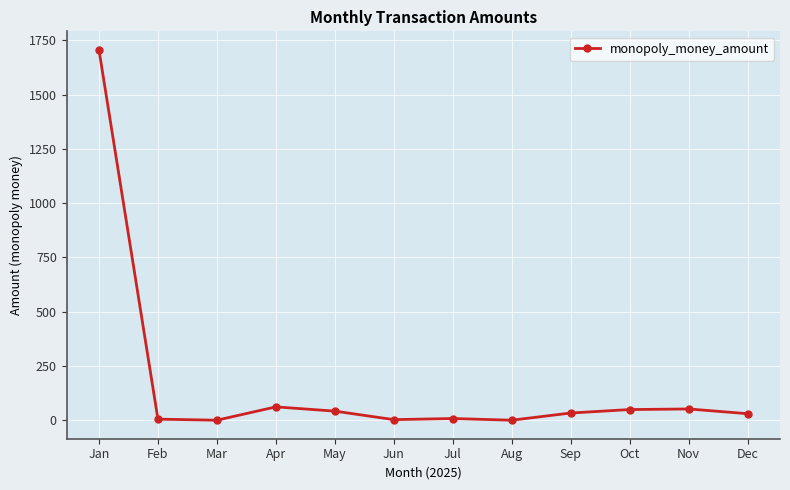

What is the average value?

165.8